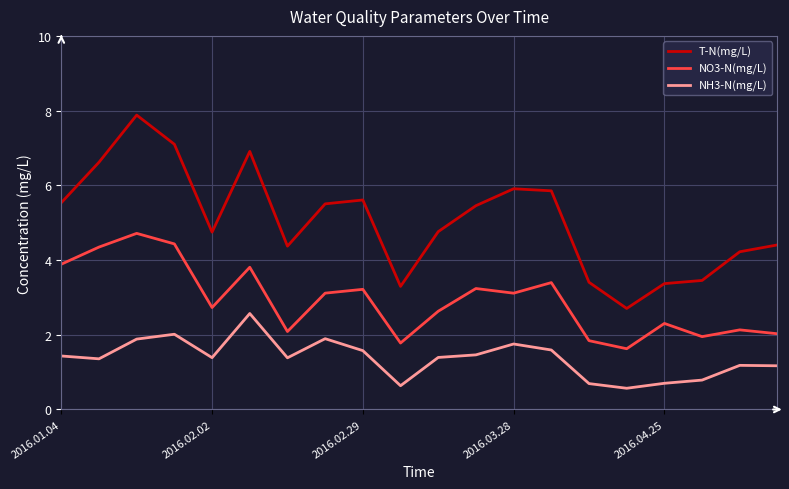

What is the minimum value for NO3-N(mg/L)?

1.6